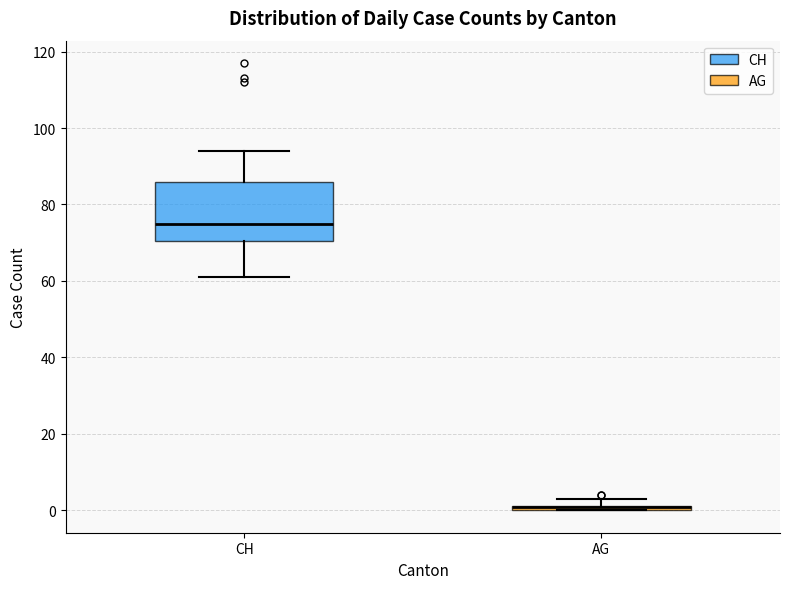

Where is the lower edge of the box for AG on the y-axis? The values are not printed on the chart, so give them approximately, as read against the axis.

0